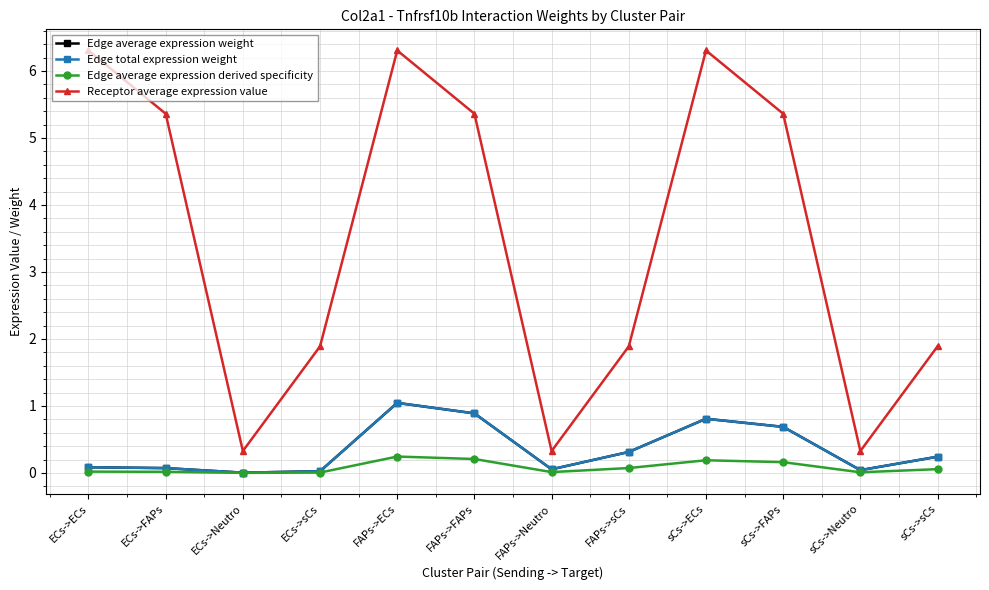

Is it true that Edge average expression weight equals 0.2 at sCs->FAPs?

False